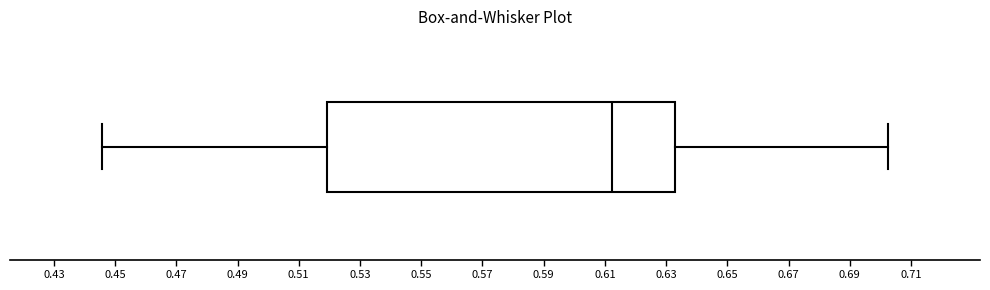

Transcribe this box plot: give where the median line is, the range the box spans, and where the two whiskers end, as read against the x-axis. The values are not printed on the chart, so give them approximately, as read against the axis.

median 0.612, box 0.520 to 0.632, whiskers 0.446 to 0.702